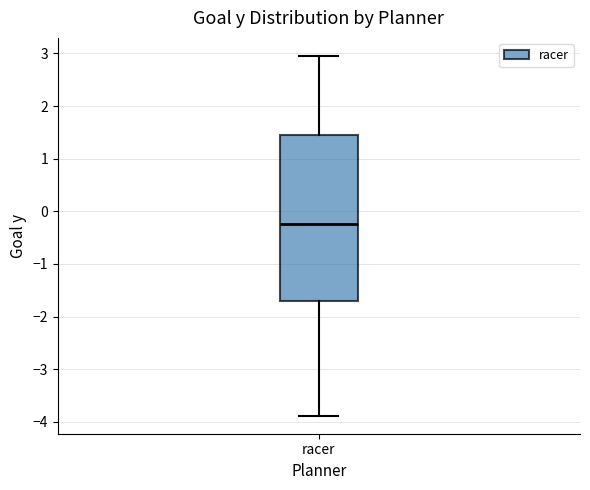

Transcribe this box plot: give where the median line is, the range the box spans, and where the two whiskers end, as read against the y-axis. The values are not printed on the chart, so give them approximately, as read against the axis.

median -0.2, box -1.7 to 1.5, whiskers -3.9 to 3.0